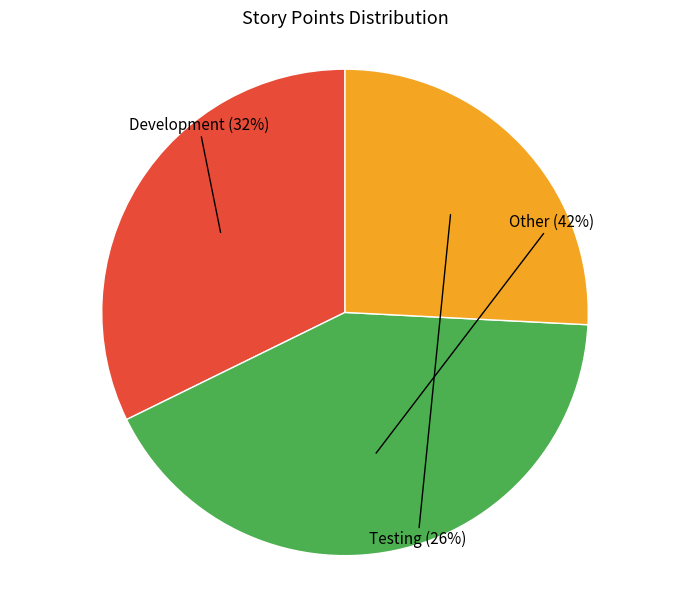

To the nearest percent, what is the difference between the largest and smallest slice percentages?

16%